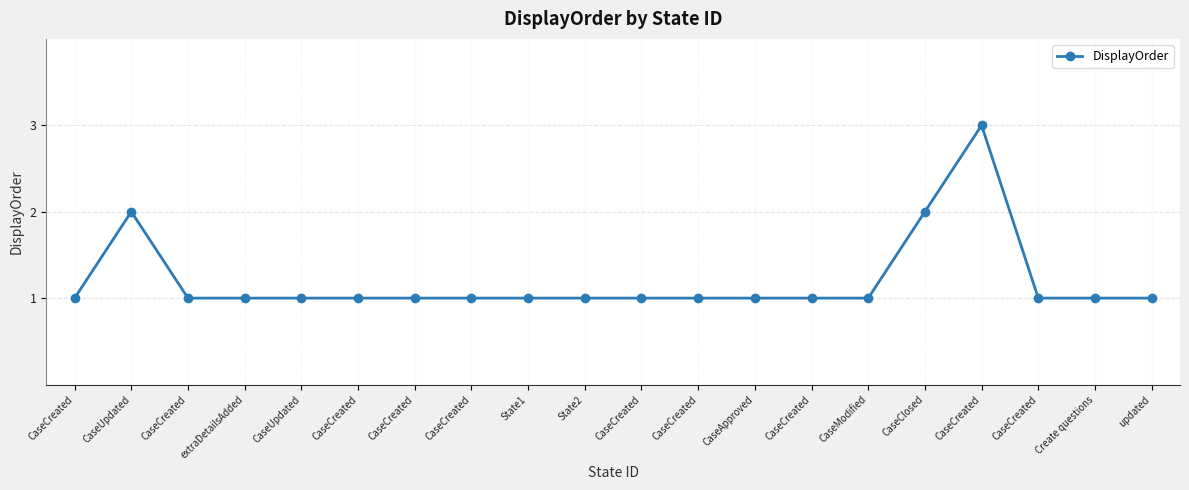

Does the chart have visible grid lines?

Yes